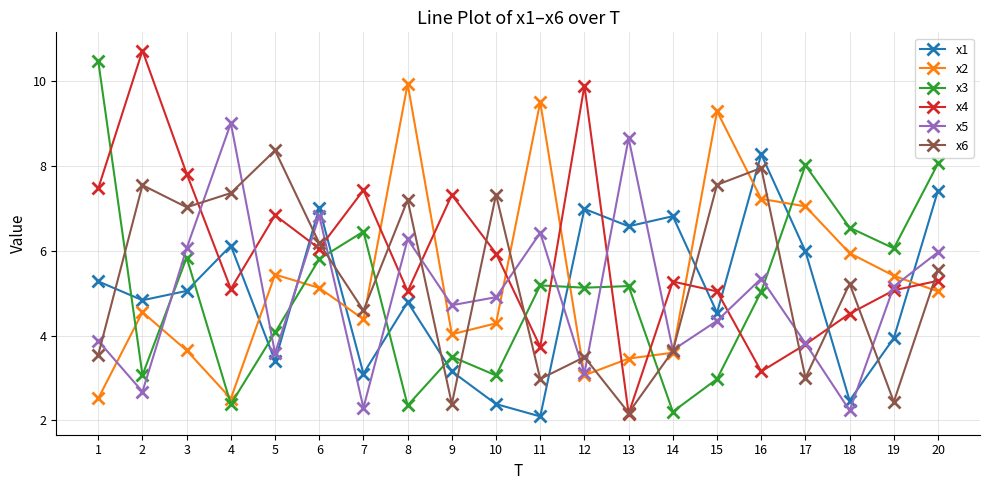

True or false: x1 and x5 intersect in this chart.

True